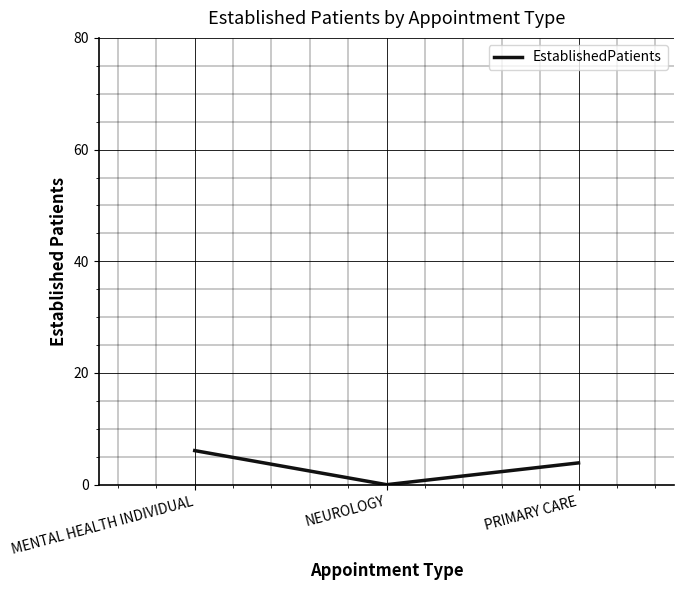

Rank the categories by value from highest to lowest.

MENTAL HEALTH INDIVIDUAL, PRIMARY CARE, NEUROLOGY